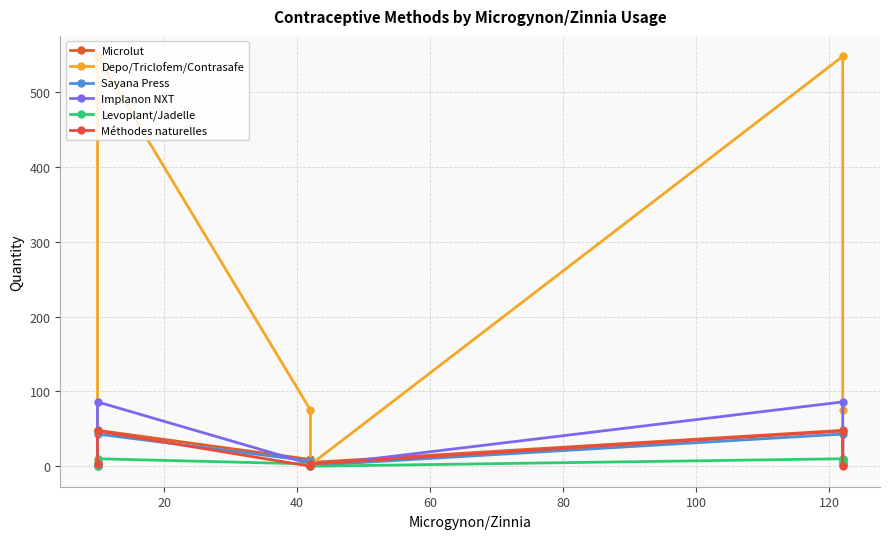

True or false: Levoplant/Jadelle and Méthodes naturelles intersect in this chart.

True